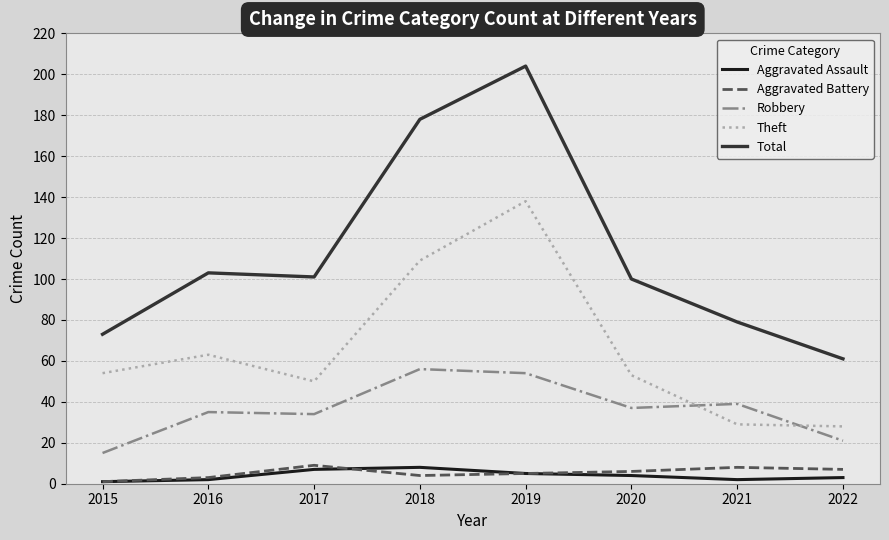

Between 2017 and 2018, which series saw the biggest shift?

Total